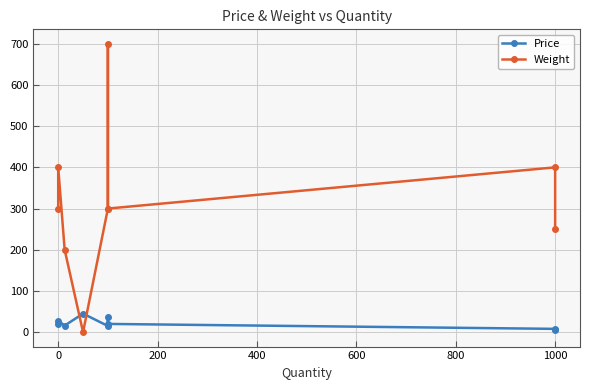

What is the average value of the Price series?

21.6